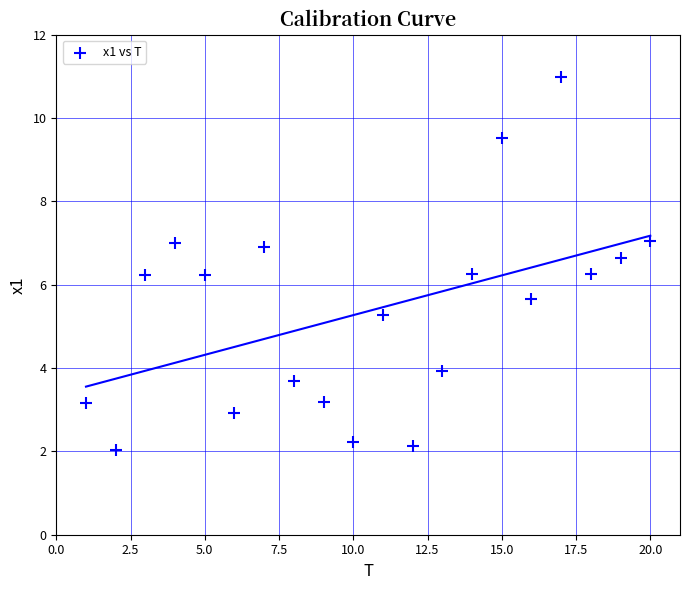

What is the range of X values (max minus min)?

19.0